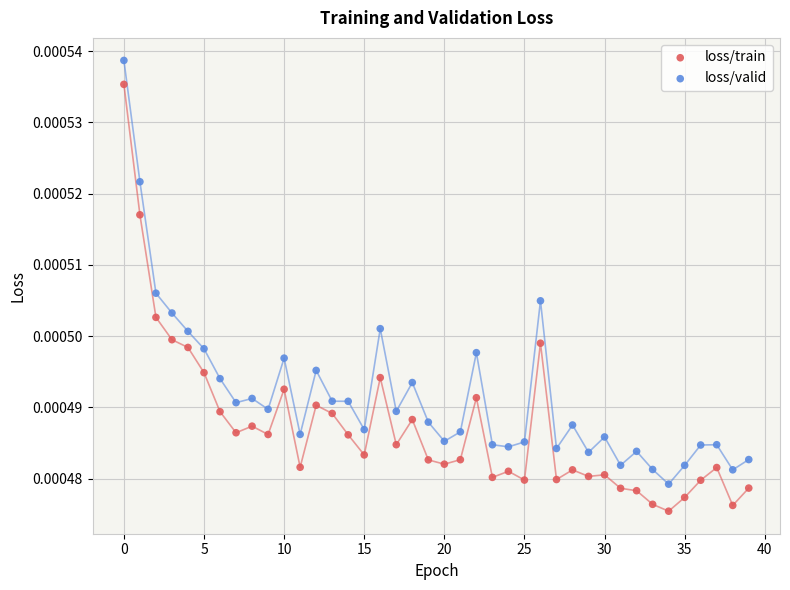

Which series contains the lowest Y value?

loss/train